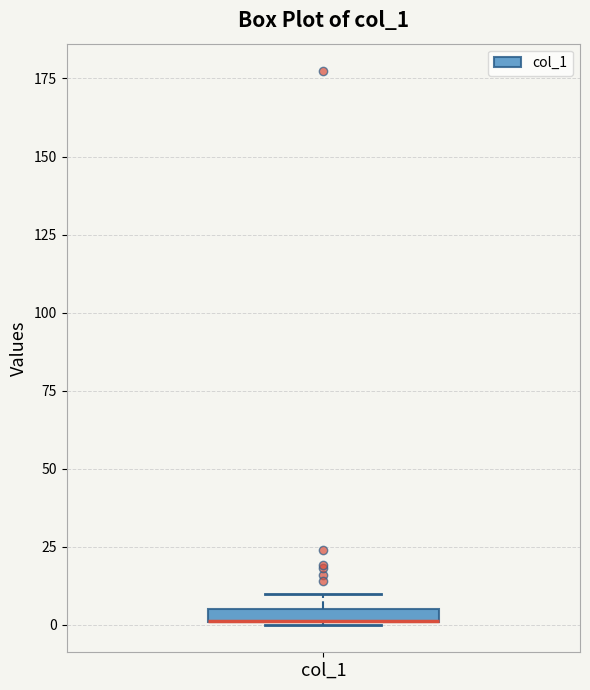

Where is the lower edge of the box for col_1 on the y-axis? The values are not printed on the chart, so give them approximately, as read against the axis.

0